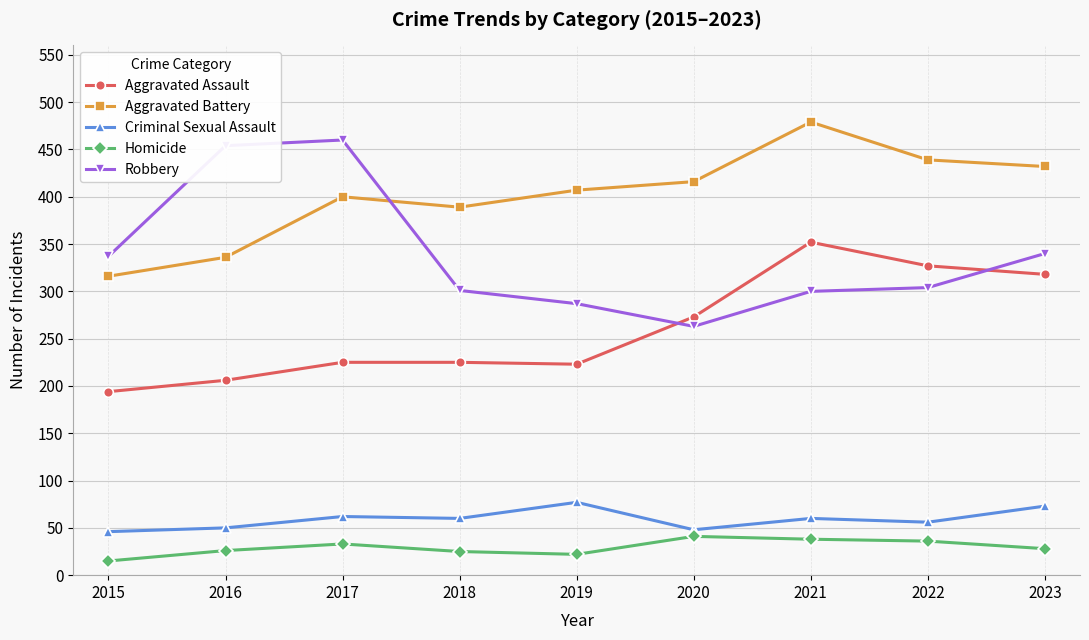

How many data points in Homicide are less than 28?

4